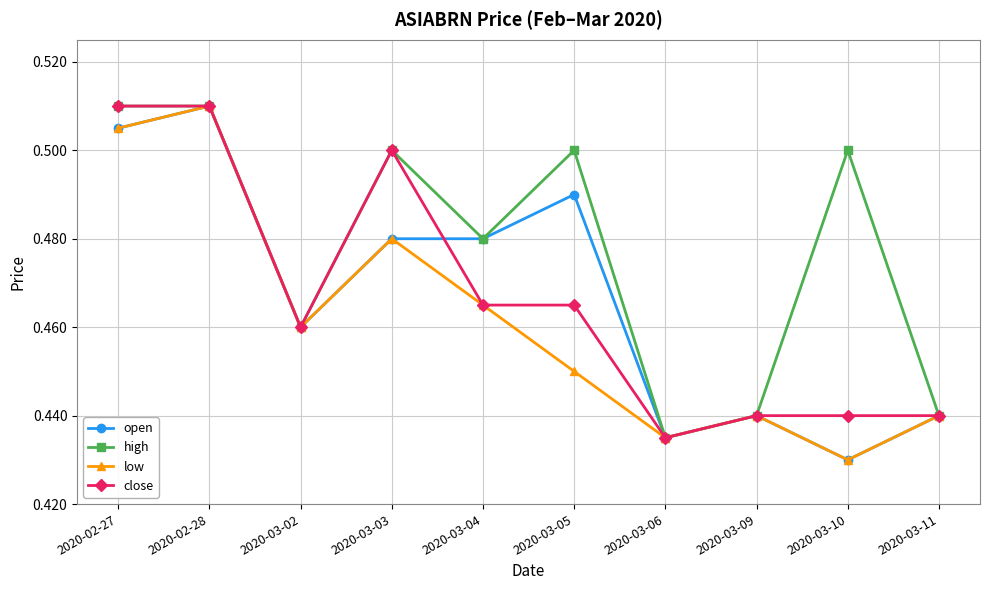

What is the difference between the maximum and minimum values in the open series?

0.1